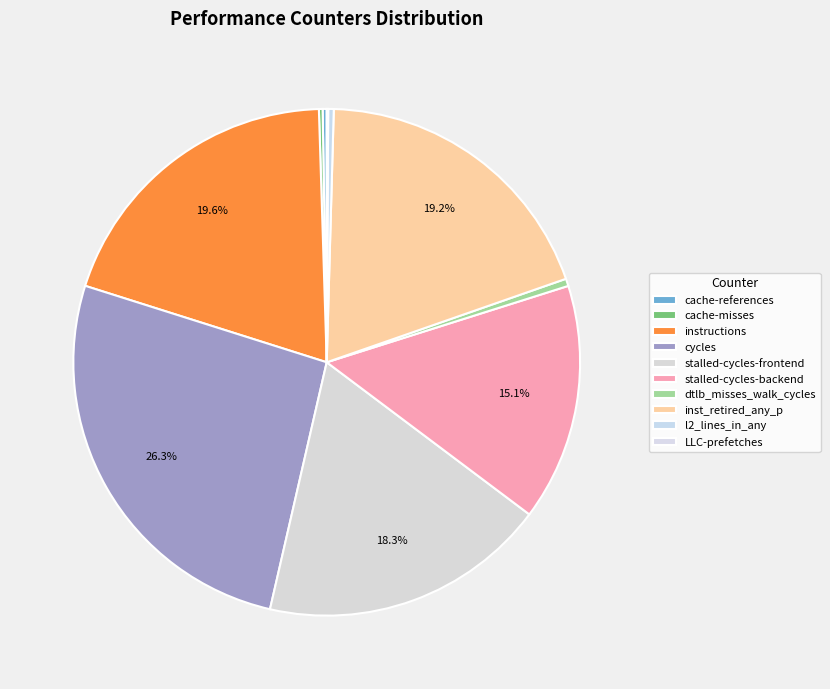

Is there a majority slice in this chart?

No